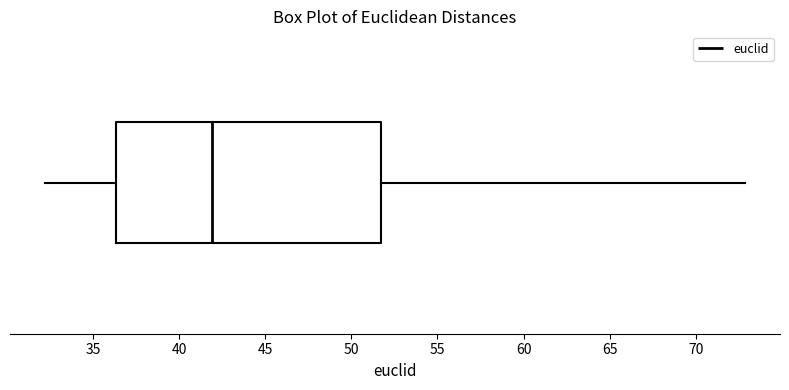

Where does the left whisker of the box end on the x-axis? The values are not printed on the chart, so give them approximately, as read against the axis.

32.0